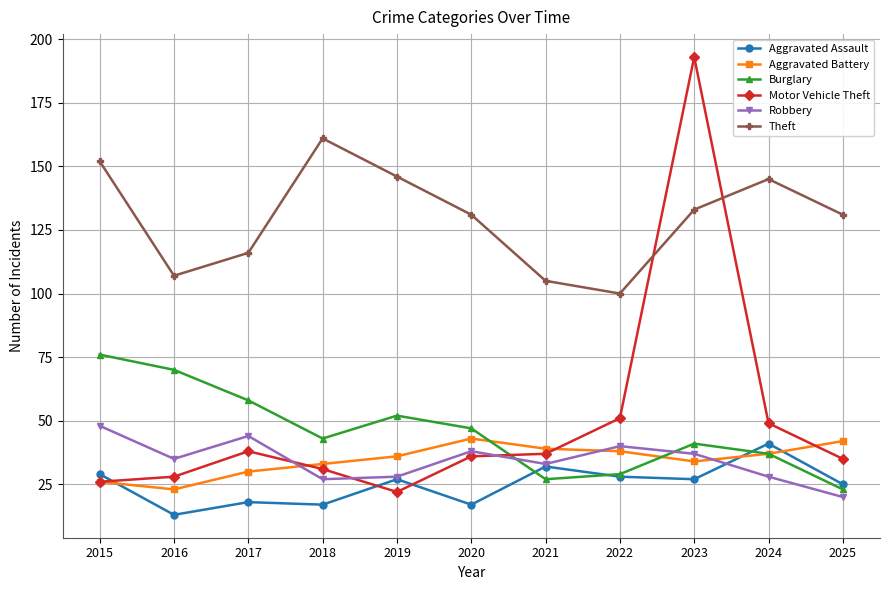

Reading left to right, transcribe all the data shown in this chart.

Aggravated Assault: 2015=29	2016=13	2017=18	2018=17	2019=27	2020=17	2021=32	2022=28	2023=27	2024=41	2025=25
Aggravated Battery: 2015=26	2016=23	2017=30	2018=33	2019=36	2020=43	2021=39	2022=38	2023=34	2024=37	2025=42
Burglary: 2015=76	2016=70	2017=58	2018=43	2019=52	2020=47	2021=27	2022=29	2023=41	2024=37	2025=23
Motor Vehicle Theft: 2015=26	2016=28	2017=38	2018=31	2019=22	2020=36	2021=37	2022=51	2023=193	2024=49	2025=35
Robbery: 2015=48	2016=35	2017=44	2018=27	2019=28	2020=38	2021=33	2022=40	2023=37	2024=28	2025=20
Theft: 2015=152	2016=107	2017=116	2018=161	2019=146	2020=131	2021=105	2022=100	2023=133	2024=145	2025=131